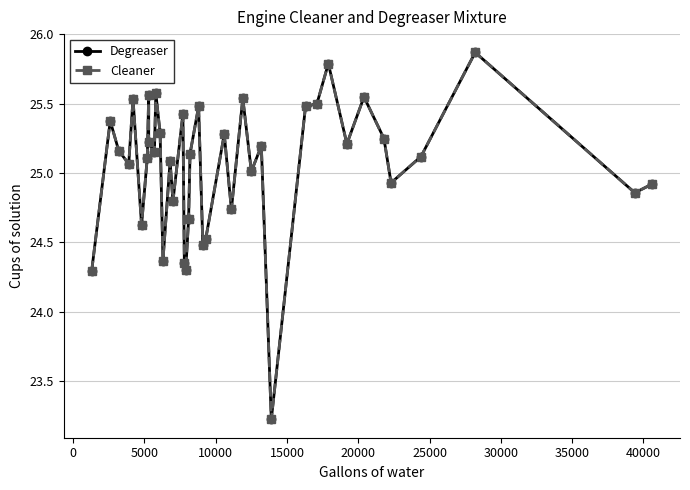

What are all the series names shown in the legend?

Degreaser, Cleaner